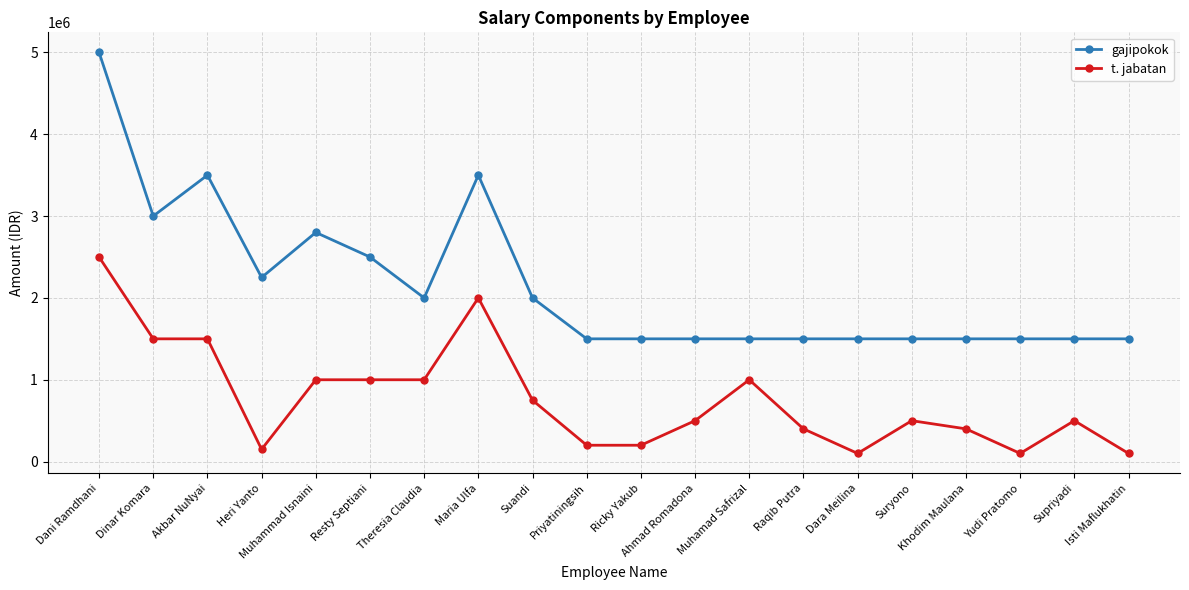

Is the value of gajipokok at Ricky Yakub greater than the value of t. jabatan at Ahmad Romadona?

Yes